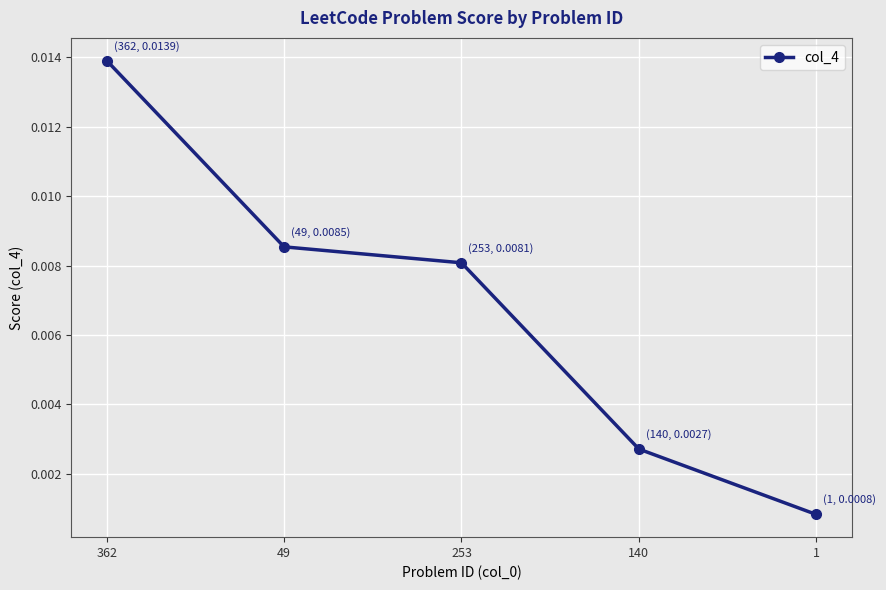

List the labels in order of value, smallest first.

1, 140, 253, 49, 362